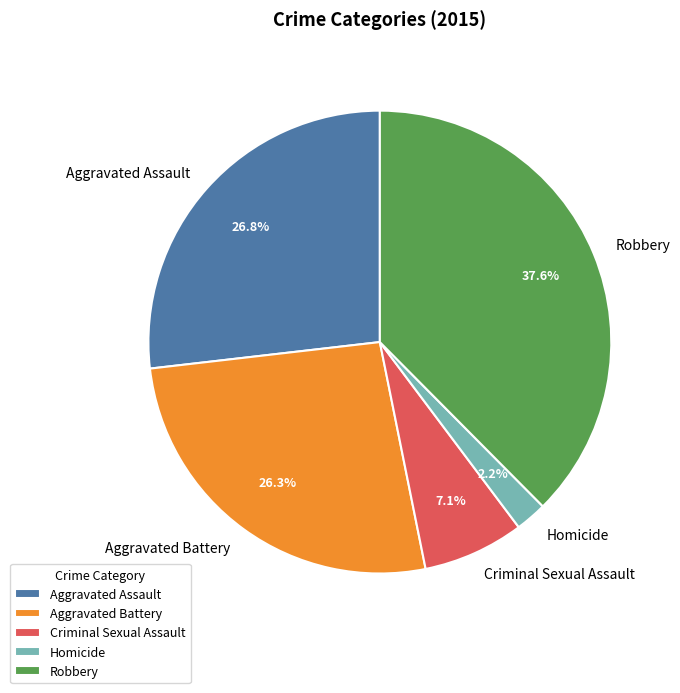

To the nearest percent, what is the average slice percentage?

20%